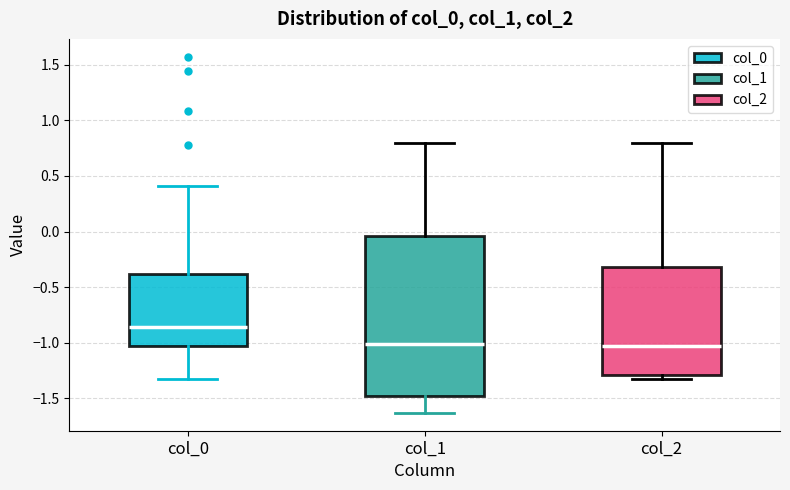

Which box's median line is the highest?

col_0